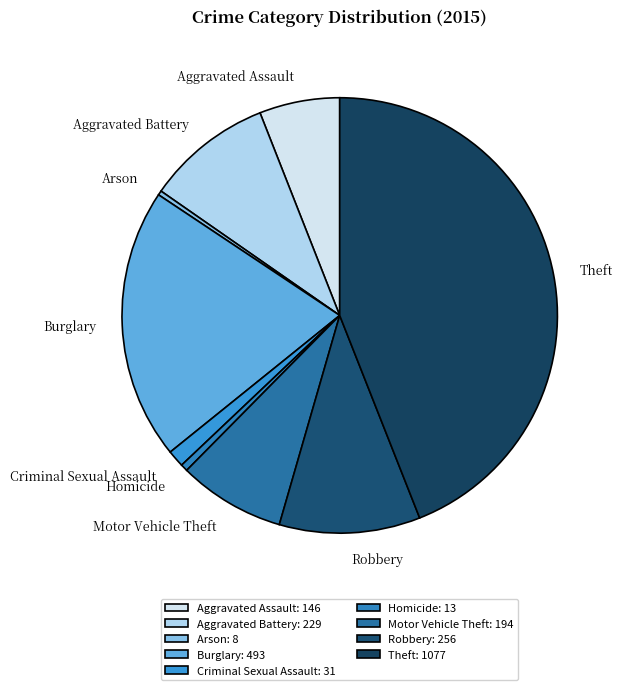

Between Aggravated Battery and Arson, which is larger?

Aggravated Battery